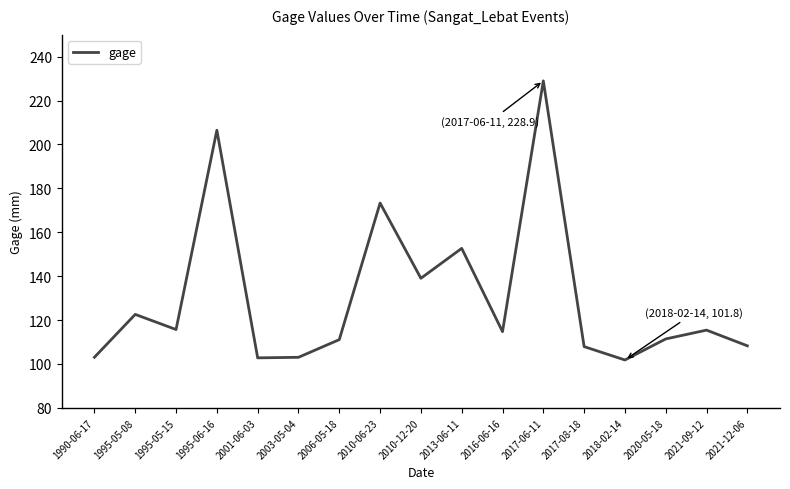

What is the change in value from 1995-05-15 to 2006-05-18?

-4.6